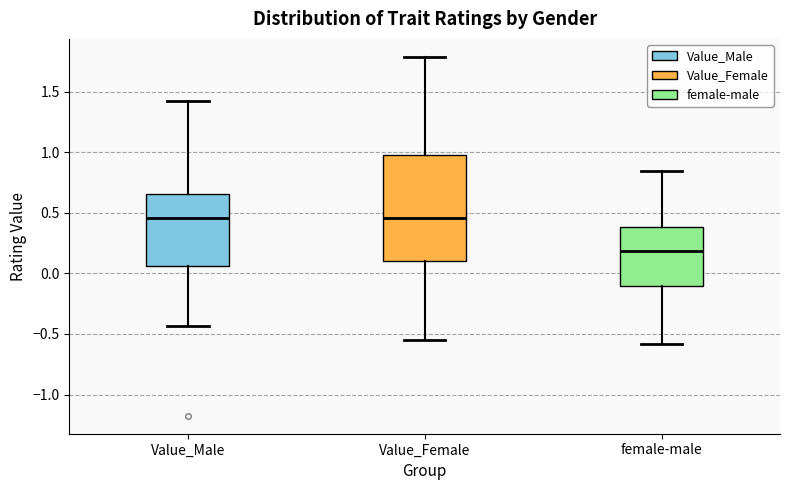

Which box is the tallest, from its lower edge to its upper edge?

Value_Female